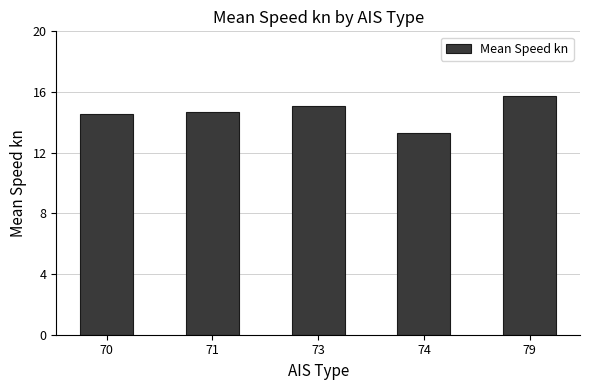

At which category does the chart reach its peak across all series?

79